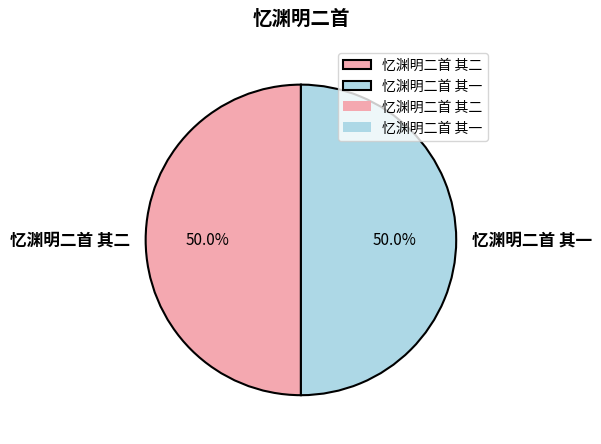

To the nearest percent, what percentage of the pie is 忆渊明二首 其一?

50%